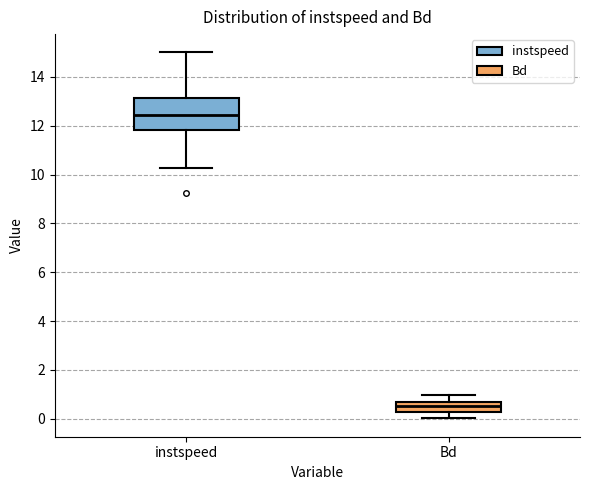

Where does the lower whisker of the box for instspeed end on the y-axis? The values are not printed on the chart, so give them approximately, as read against the axis.

10.2